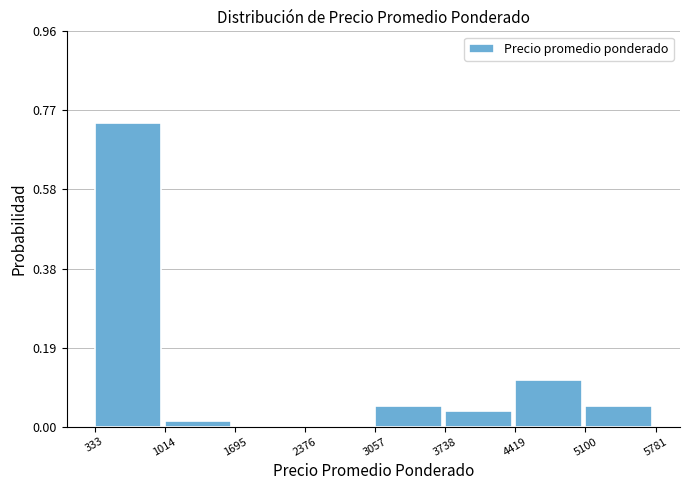

Reading left to right, list every bar in this chart as the range it spans on the x-axis followed by its height. The values are not printed on the chart, so give them approximately, as read against the axis.

333 to 1014: 0.74
1014 to 1695: under 0.02
1695 to 2376: 0
2376 to 3057: 0
3057 to 3738: 0.06
3738 to 4419: 0.04
4419 to 5100: 0.12
5100 to 5781: 0.06